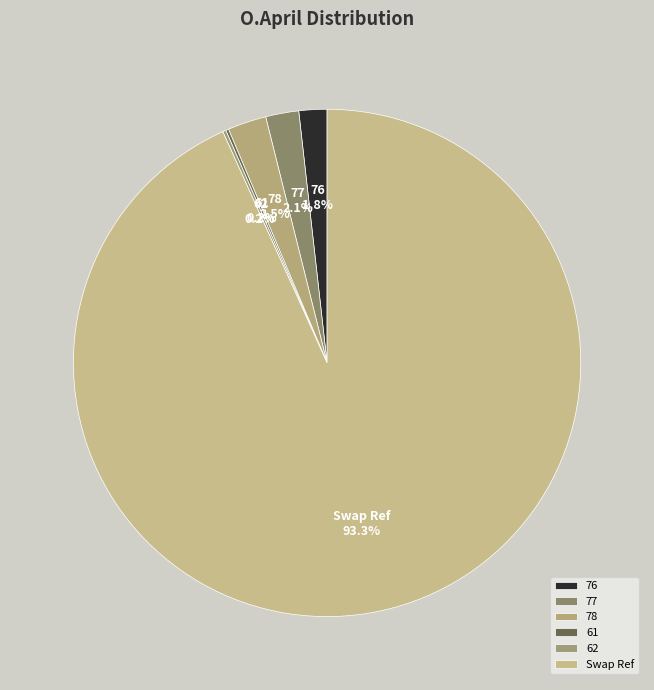

True or false: 76 accounts for 2% of the total.

True